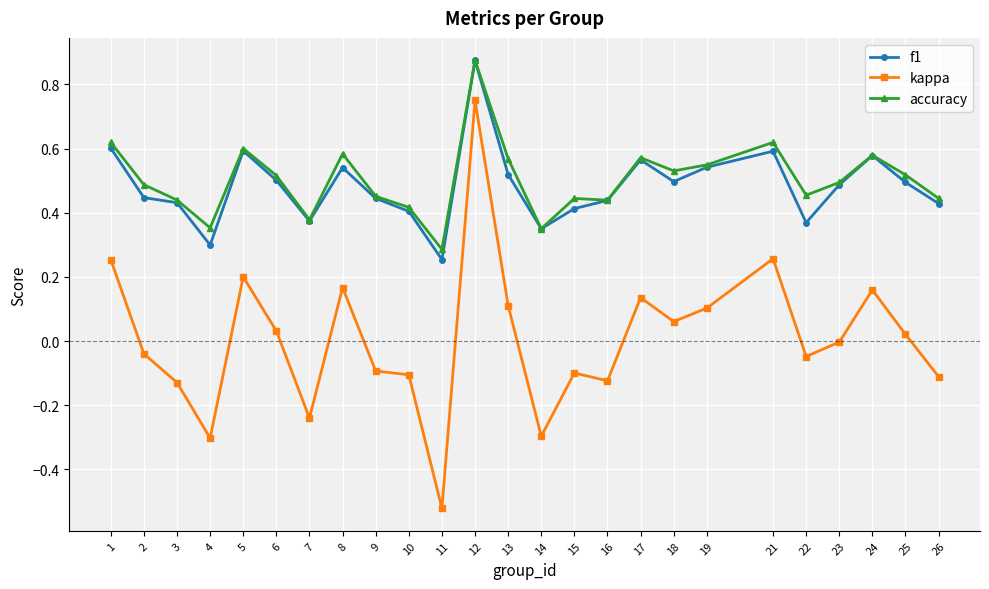

The f1 series shows 0.6 at 3. True or false?

False